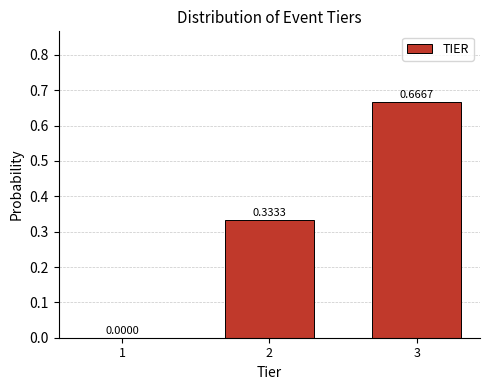

What is the change in value from 2 to 3?

+0.3